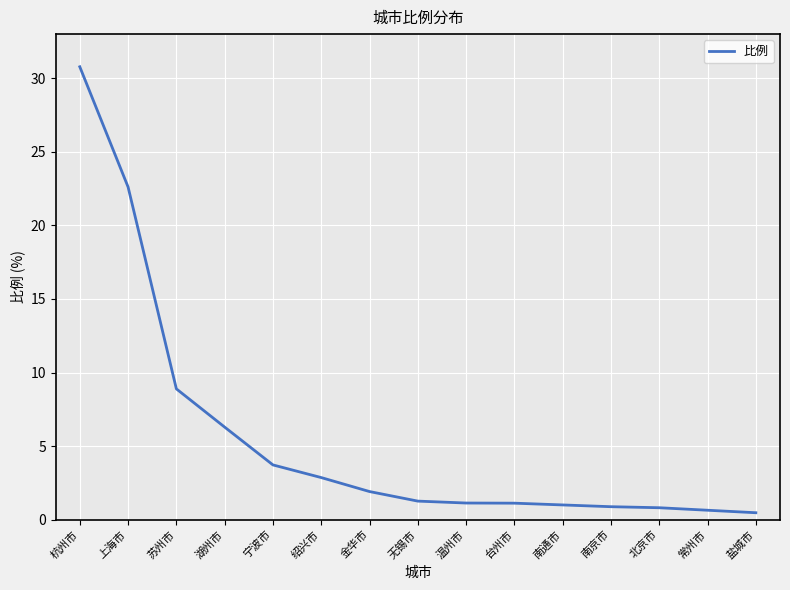

What is the average value?

5.6